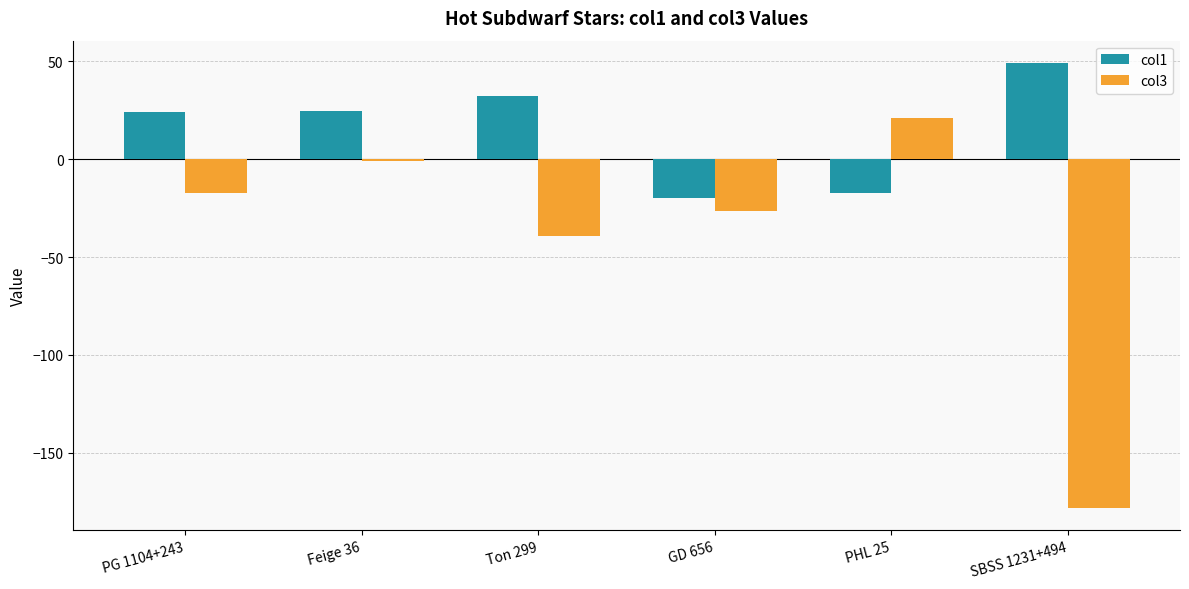

At which category is the sum across all series the highest?

Feige 36